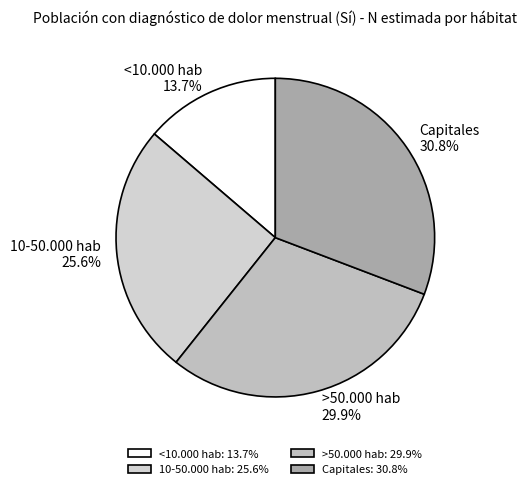

Which category has the smallest portion of the pie?

<10.000 hab